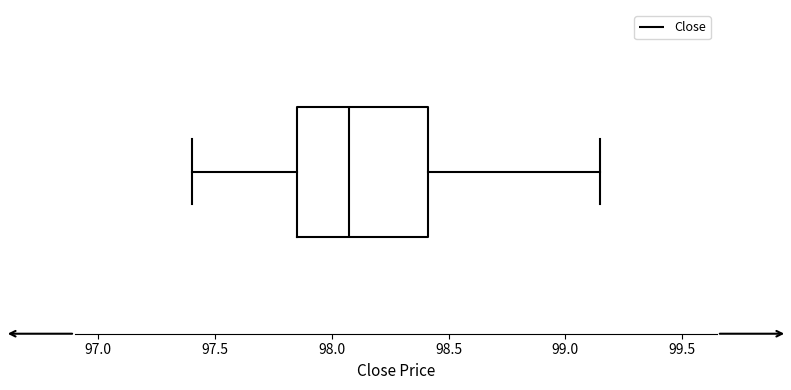

Transcribe this box plot: give where the median line is, the range the box spans, and where the two whiskers end, as read against the x-axis. The values are not printed on the chart, so give them approximately, as read against the axis.

median 98.10, box 97.85 to 98.40, whiskers 97.40 to 99.15